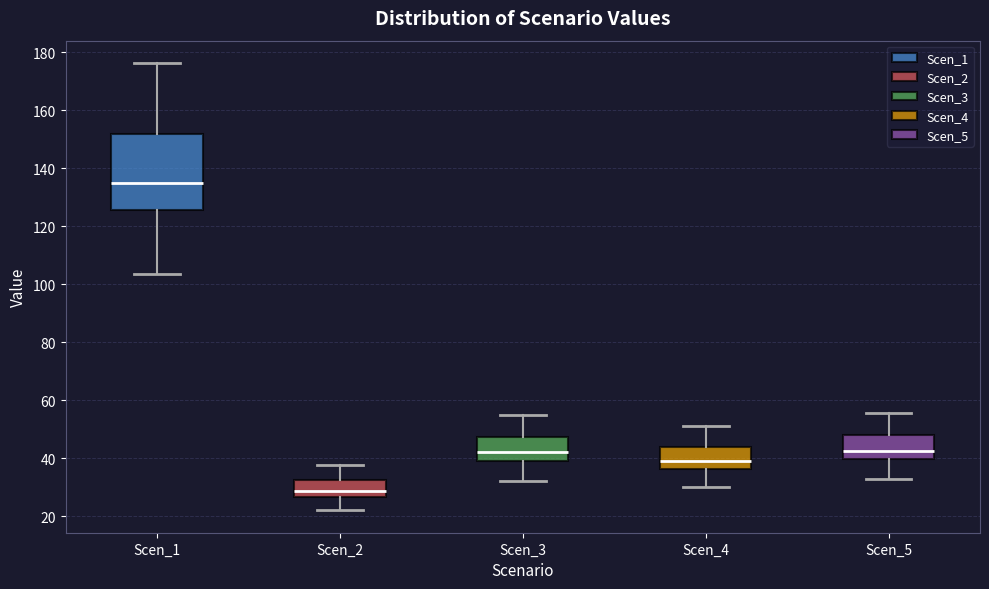

Comparing the boxes themselves (not the whiskers), which one is the tallest?

Scen_1